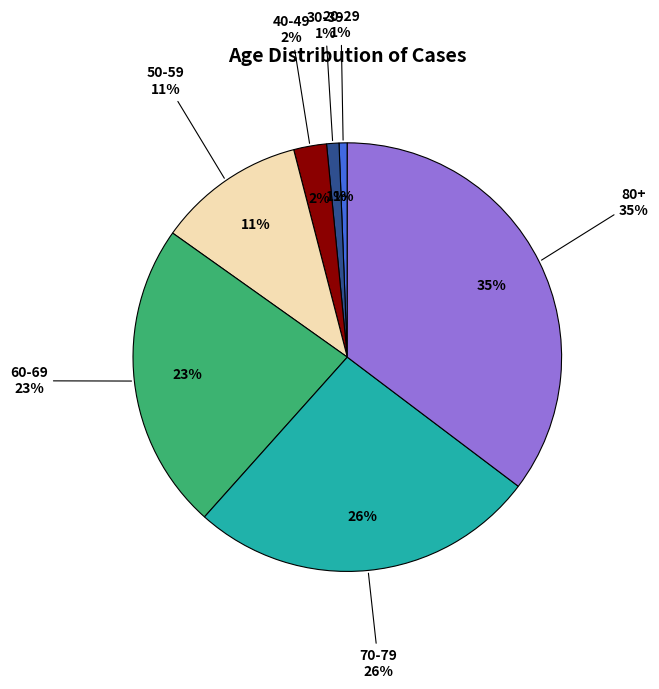

Between 80+ and 30-39, which is larger?

80+